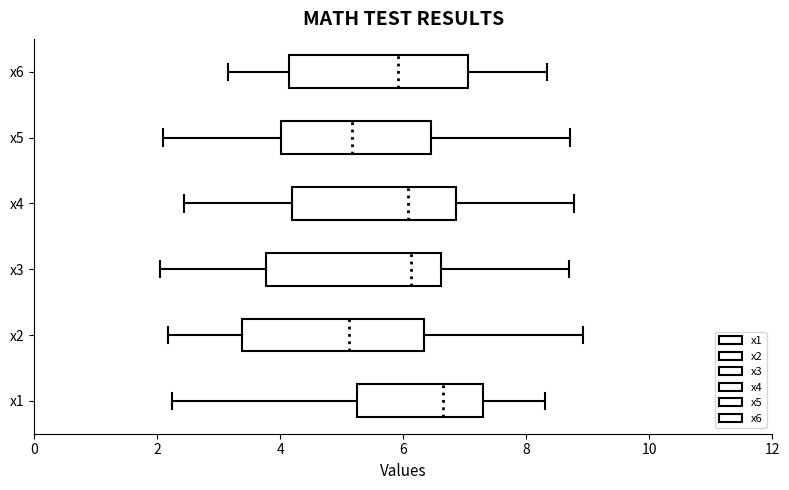

Where does the median line of the box for x5 sit on the x-axis? The values are not printed on the chart, so give them approximately, as read against the axis.

5.2